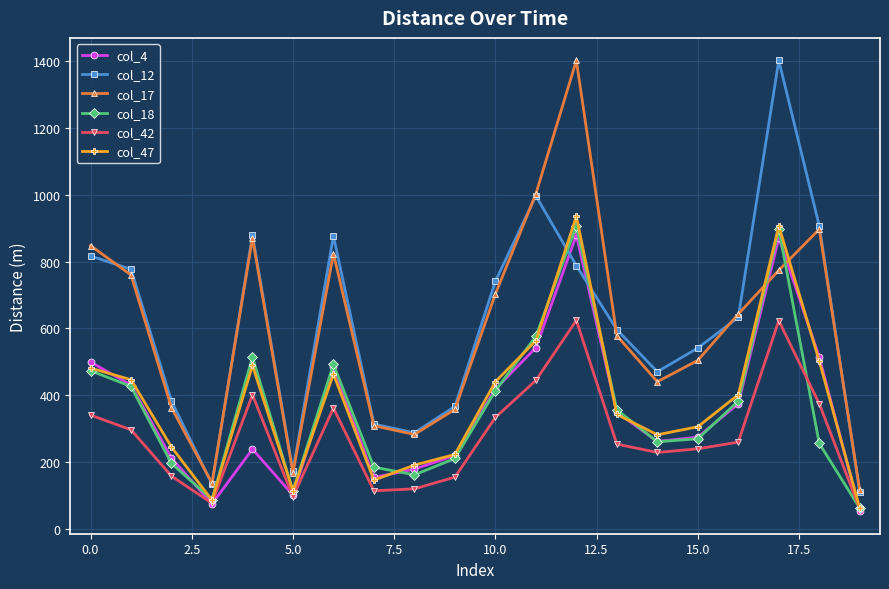

What is the maximum value shown in the chart?

1403